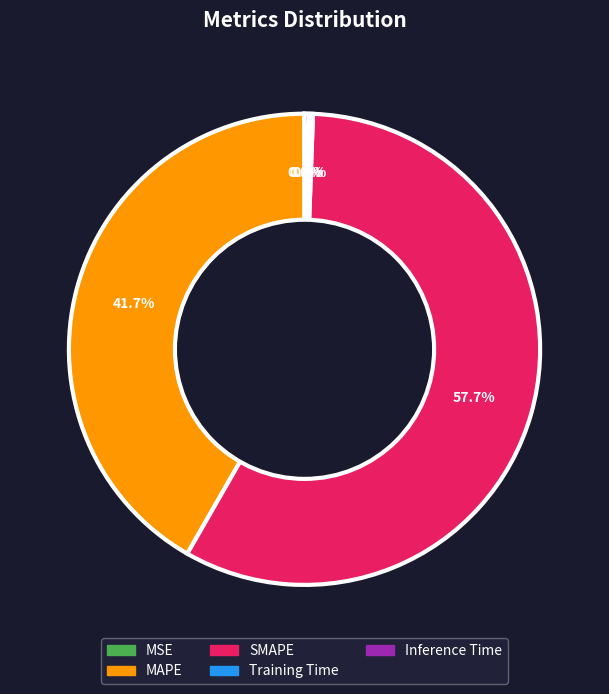

Which category has the biggest portion of the pie?

SMAPE